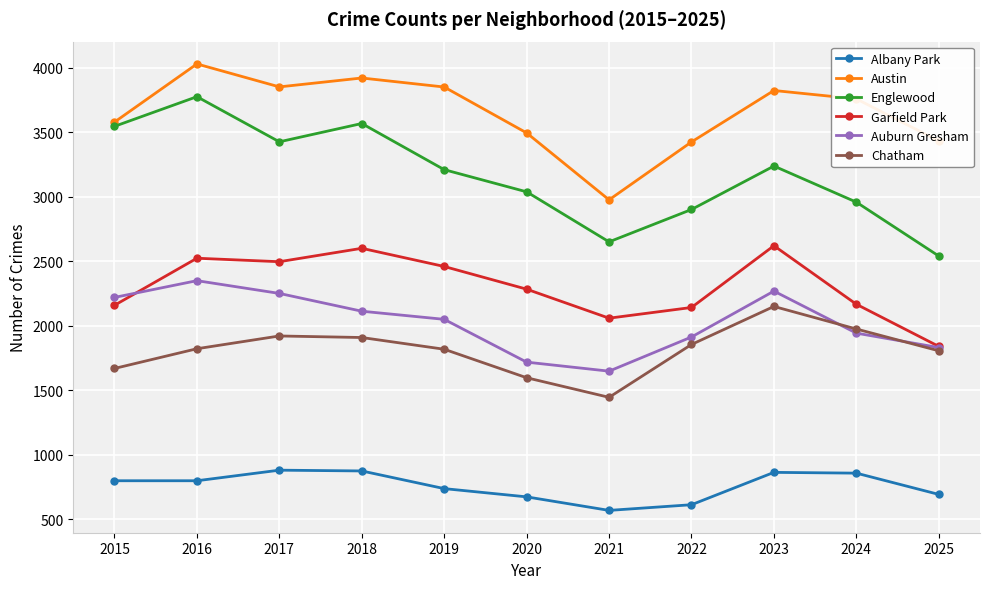

The Garfield Park series shows 3494 at 2016. True or false?

False